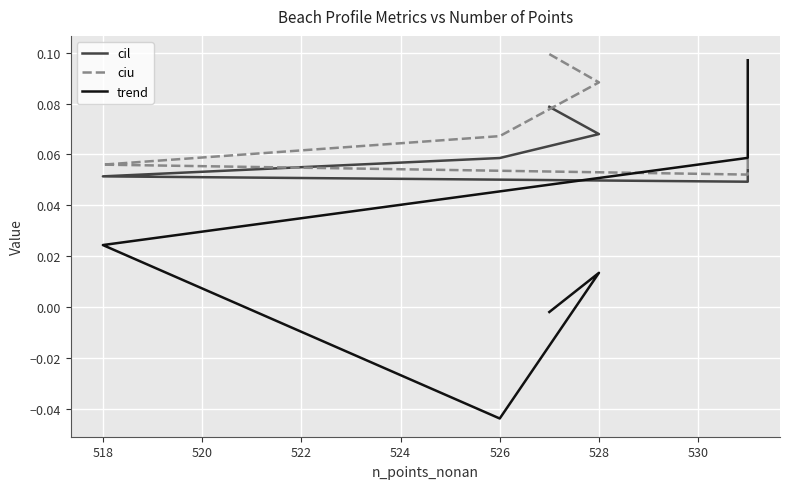

Reading left to right, transcribe all the data shown in this chart.

cil: 0.1	0.1	0.1	0.1	0.0	0.1
ciu: 0.1	0.1	0.1	0.1	0.1	0.1
trend: -0.0	0.0	-0.0	0.0	0.1	0.1